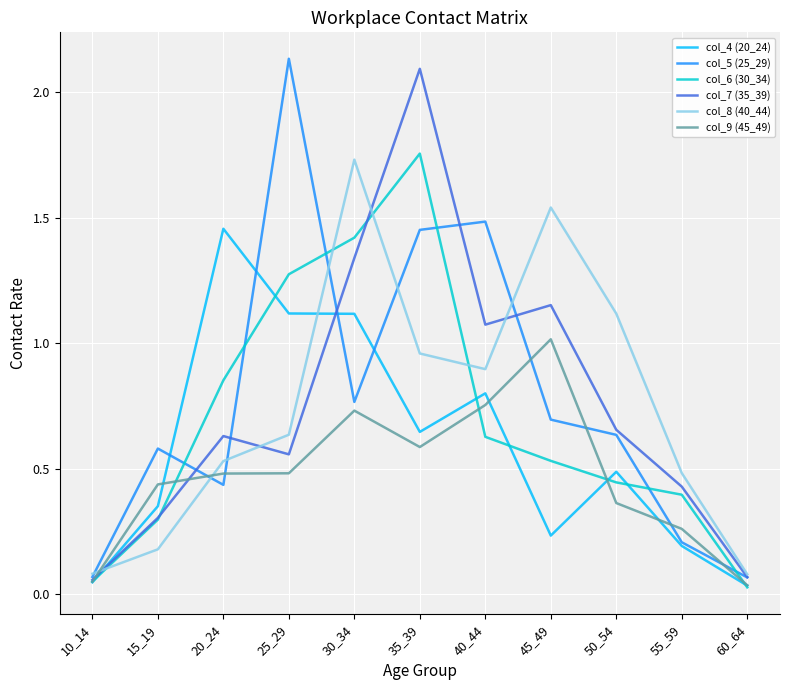

How many distinct data groups are displayed?

6